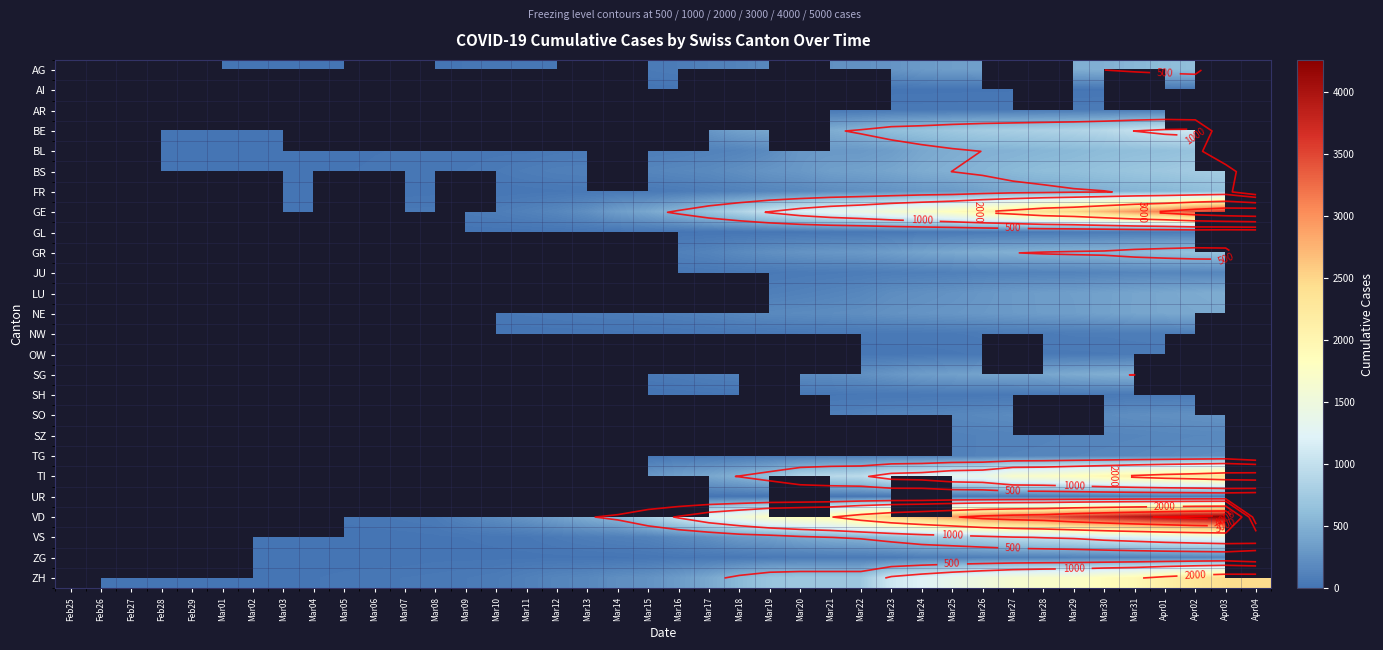

How many distinct data groups are displayed?

26